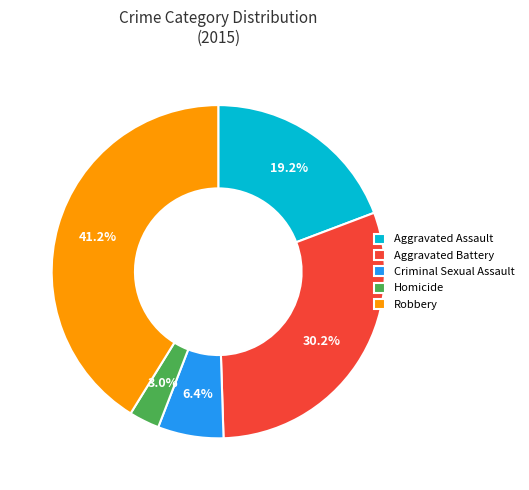

The Aggravated Assault slice represents 32% of the pie. True or false?

False